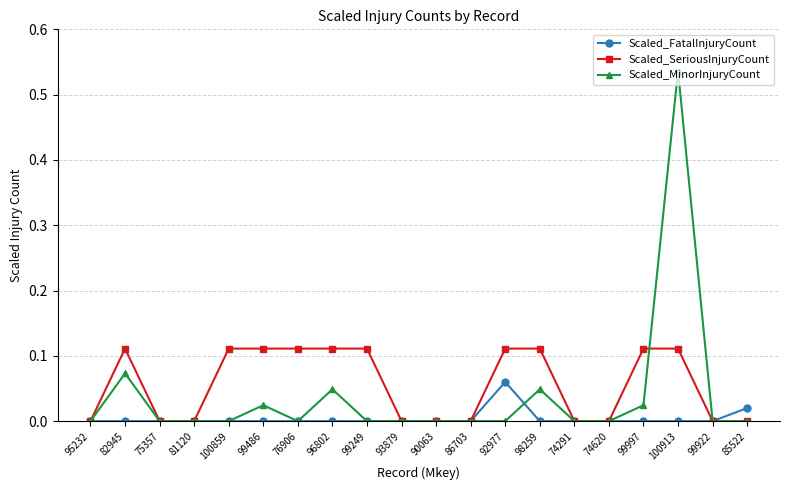

Where is the first local maximum for Scaled_MinorInjuryCount?

82945